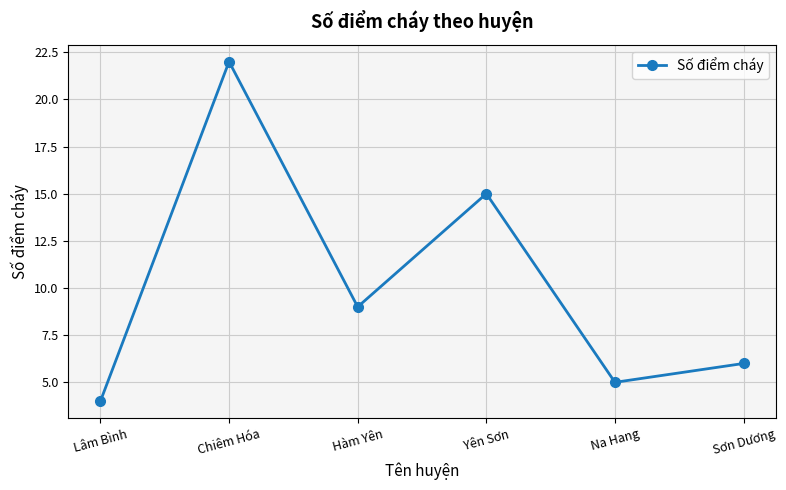

How many lines are shown in the chart?

1